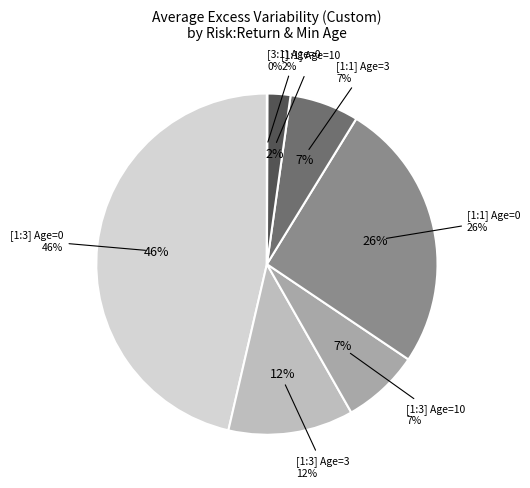

To the nearest percent, what is the average slice percentage?

11%